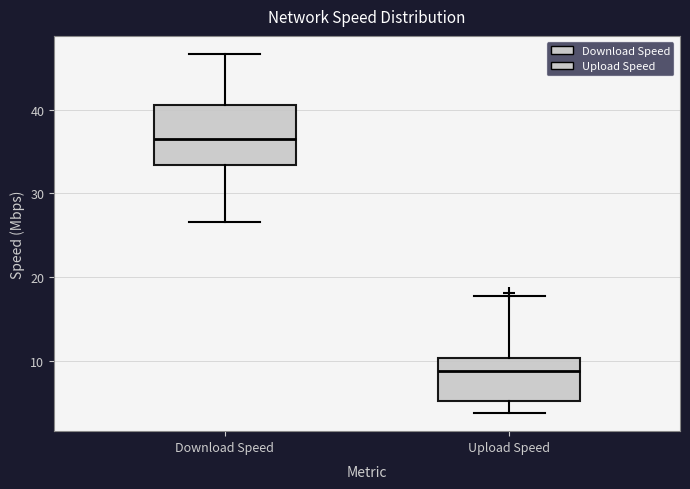

Reading left to right, transcribe this box plot: for each box, give where its median line is, the range the box spans, and where its two whiskers end, as read against the y-axis. The values are not printed on the chart, so give them approximately, as read against the axis.

Download Speed: median 36, box 33 to 41, whiskers 27 to 47
Upload Speed: median 9, box 5 to 10, whiskers 4 to 18